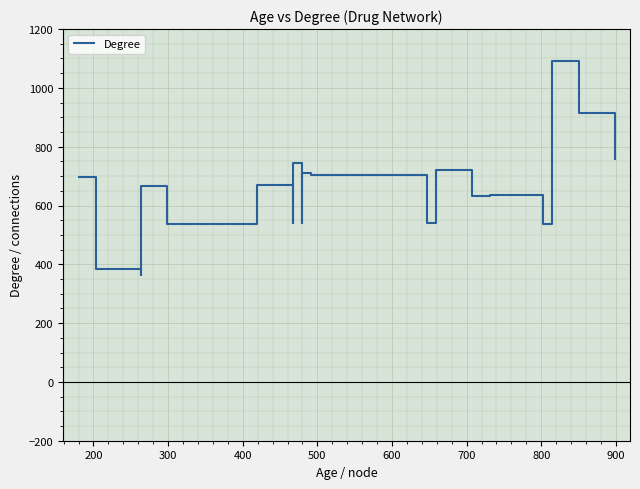

The value at 900 is 745. True or false?

True